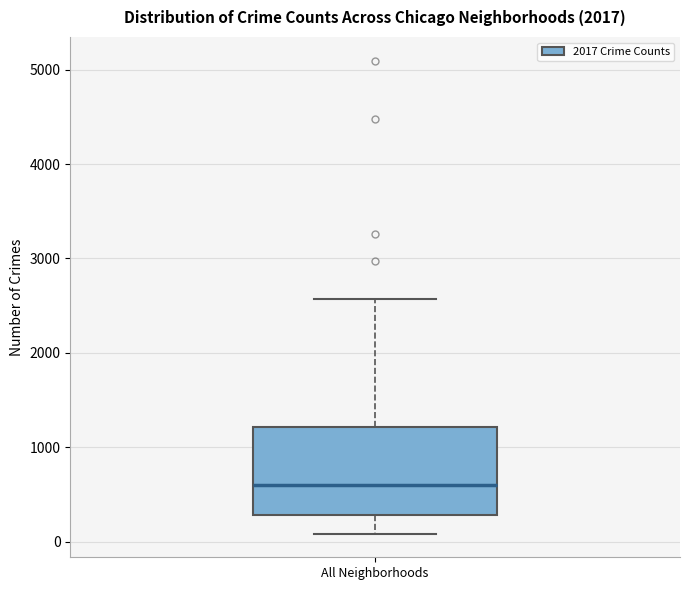

Read this box plot against the y-axis: the position of the median line, the range covered by the box, and the ends of both whiskers. The values are not printed on the chart, so give them approximately, as read against the axis.

median 600, box 300 to 1200, whiskers 100 to 2600